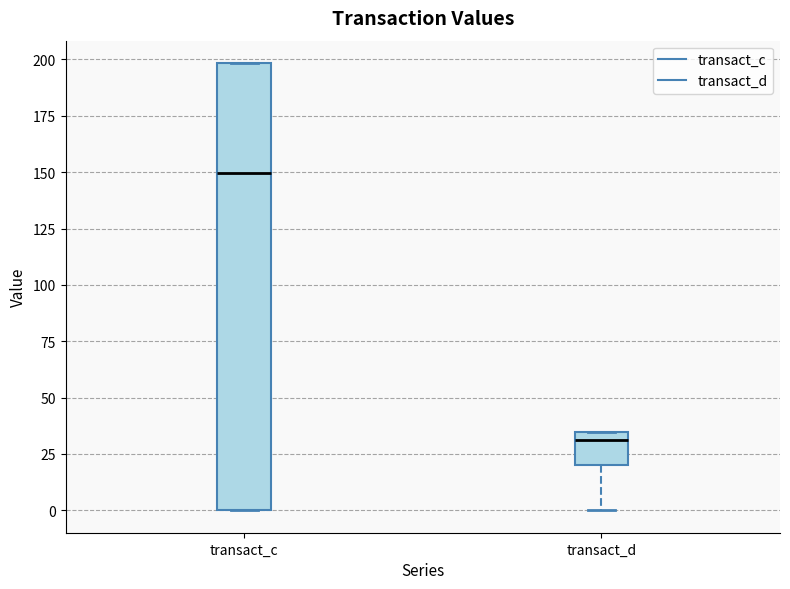

Reading left to right, read every box against the y-axis: the position of its median line, the range the box covers, and the ends of its whiskers. The values are not printed on the chart, so give them approximately, as read against the axis.

transact_c: median 150, box 0 to 200, whiskers 0 to 200
transact_d: median 30, box 20 to 35, whiskers 0 to 35